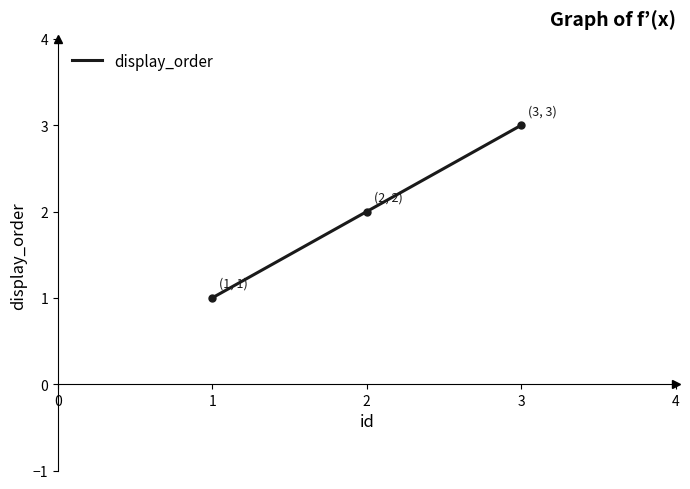

Reading left to right, transcribe all the data shown in this chart.

1	2	3